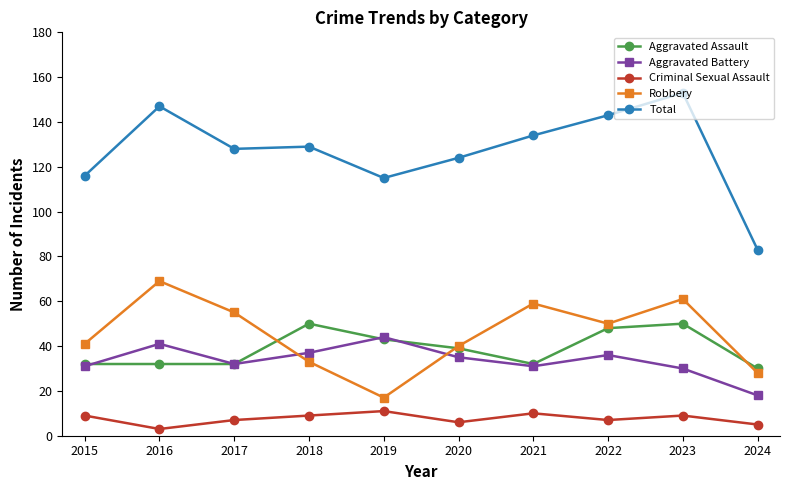

Reading left to right, transcribe all the data shown in this chart.

Aggravated Assault: 2015=32	2016=32	2017=32	2018=50	2019=43	2020=39	2021=32	2022=48	2023=50	2024=30
Aggravated Battery: 2015=31	2016=41	2017=32	2018=37	2019=44	2020=35	2021=31	2022=36	2023=30	2024=18
Criminal Sexual Assault: 2015=9	2016=3	2017=7	2018=9	2019=11	2020=6	2021=10	2022=7	2023=9	2024=5
Robbery: 2015=41	2016=69	2017=55	2018=33	2019=17	2020=40	2021=59	2022=50	2023=61	2024=28
Total: 2015=116	2016=147	2017=128	2018=129	2019=115	2020=124	2021=134	2022=143	2023=153	2024=83